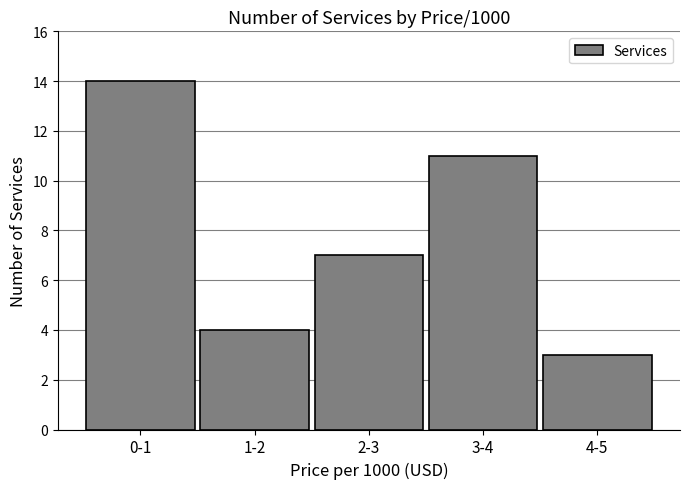

Reading left to right, transcribe all the data shown in this chart.

0-1=14	1-2=4	2-3=7	3-4=11	4-5=3